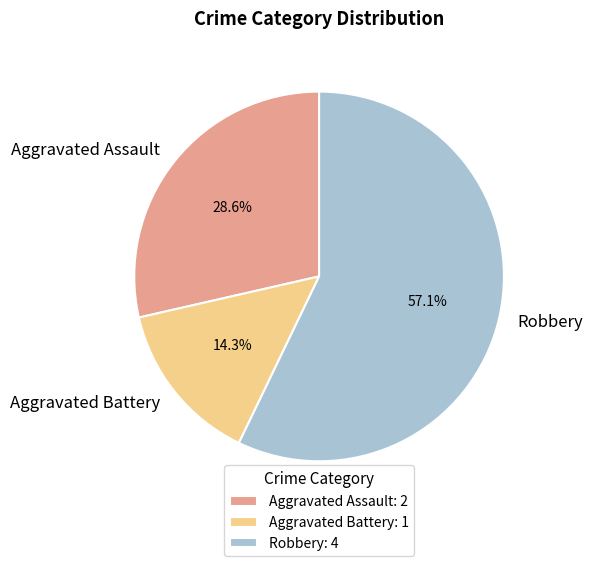

Count the number of slices in the pie.

3